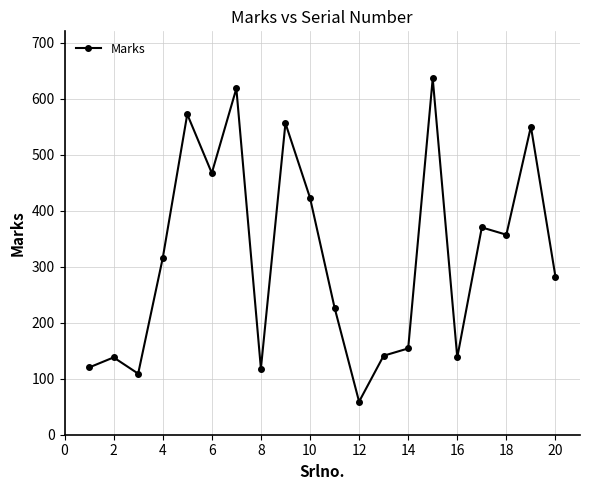

How many distinct data groups are displayed?

1